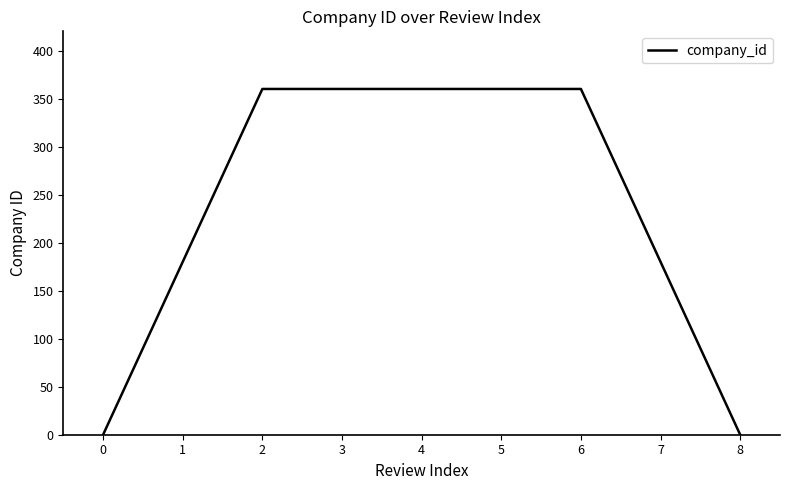

Count the values in the range 180 to 360.

7